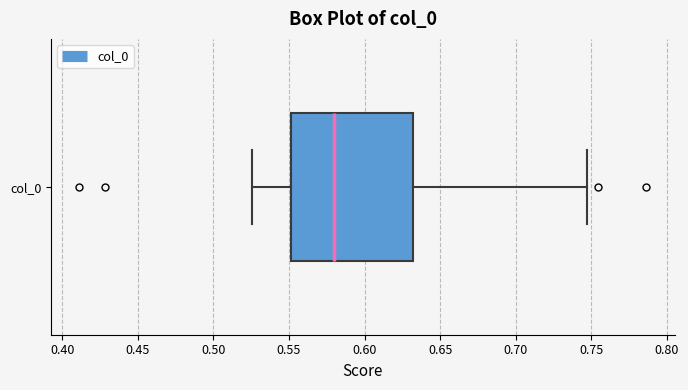

Read this box plot against the x-axis: the position of the median line, the range covered by the box, and the ends of both whiskers. The values are not printed on the chart, so give them approximately, as read against the axis.

median 0.580, box 0.550 to 0.630, whiskers 0.525 to 0.745